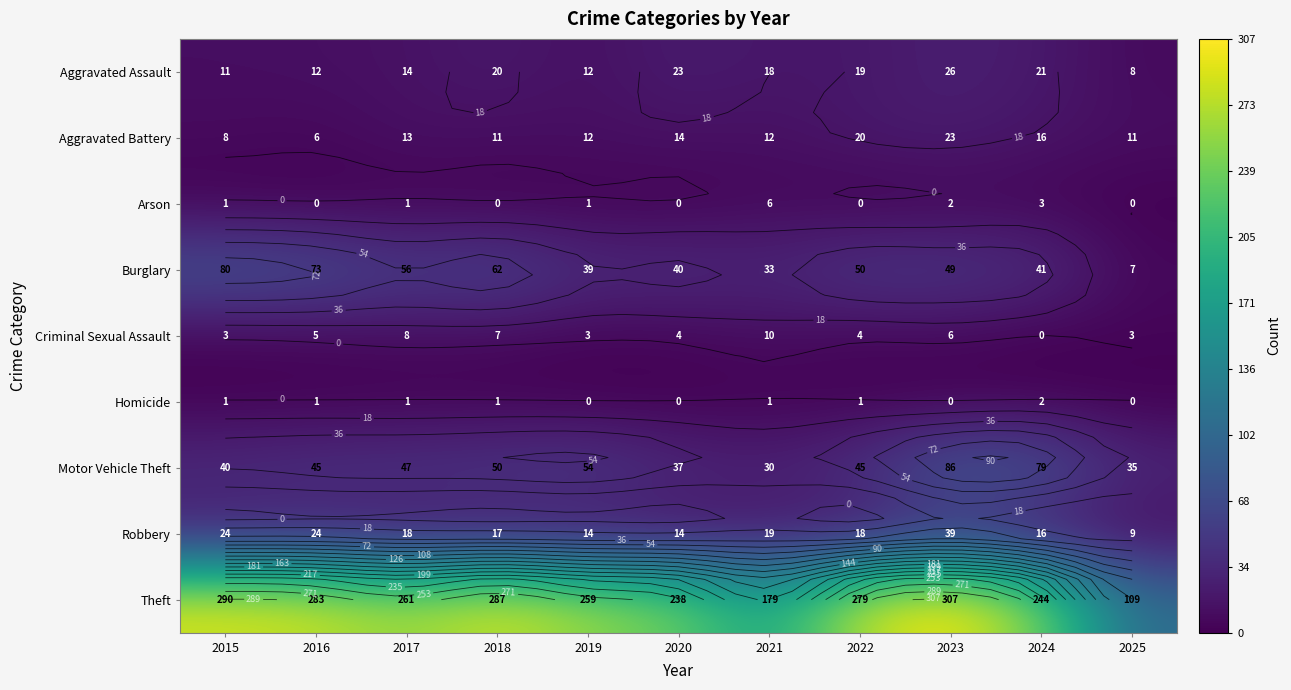

The Aggravated Assault series shows 18 at 2021. True or false?

True